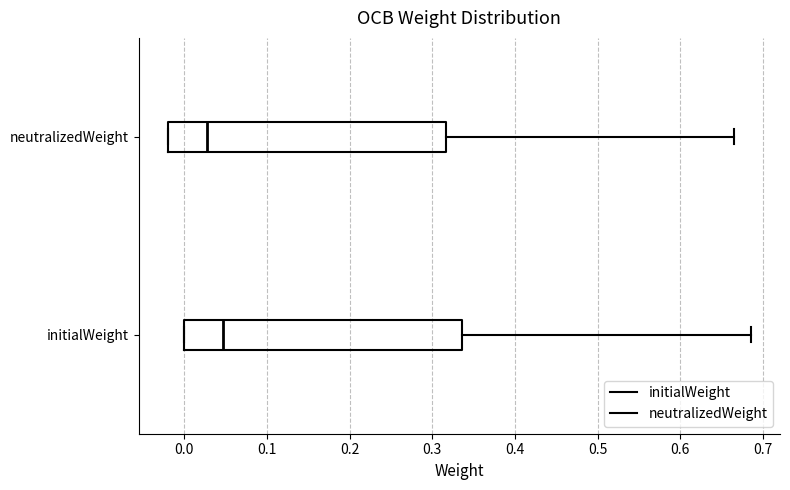

Reading bottom to top, transcribe this box plot: for each box, give where its median line is, the range the box spans, and where its two whiskers end, as read against the x-axis. The values are not printed on the chart, so give them approximately, as read against the axis.

initialWeight: median 0.05, box 0.00 to 0.34, whiskers 0.00 to 0.69
neutralizedWeight: median 0.03, box -0.02 to 0.32, whiskers -0.02 to 0.67